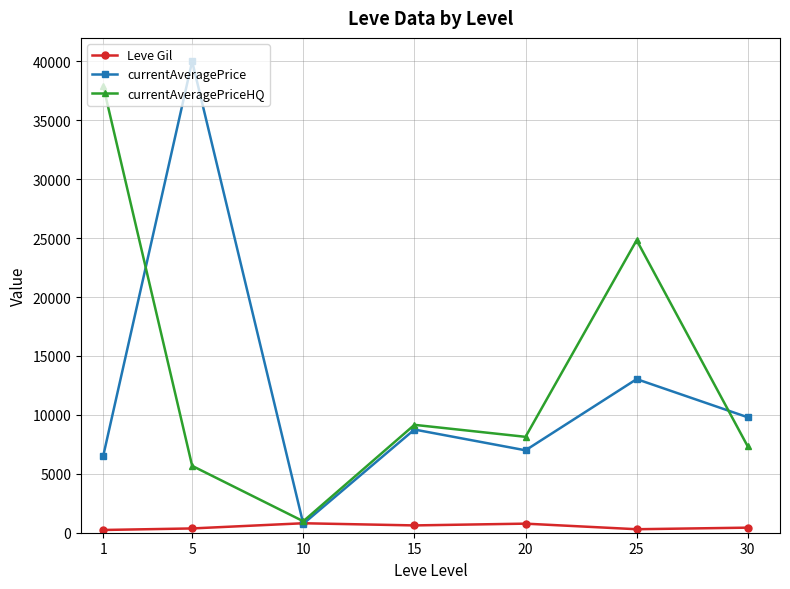

At which category does currentAveragePrice reach its first local peak?

5